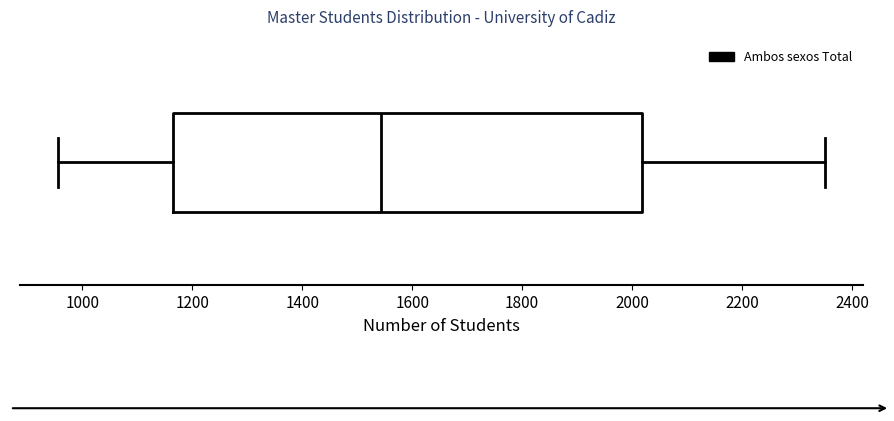

Read this box plot against the x-axis: the position of the median line, the range covered by the box, and the ends of both whiskers. The values are not printed on the chart, so give them approximately, as read against the axis.

median 1540, box 1160 to 2020, whiskers 960 to 2360